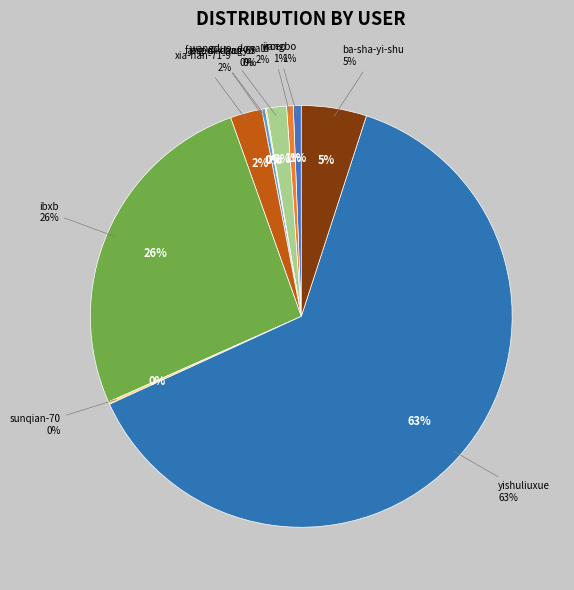

Approximately how many times larger is the value at sunqian-70 compared to xia-nan-71-9?

0.1